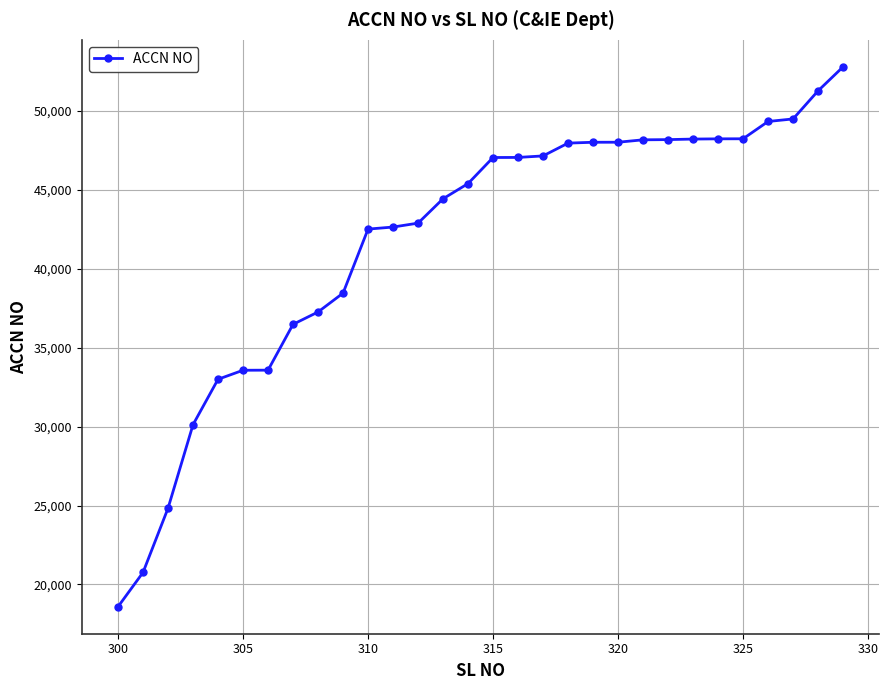

What is the average value?

41791